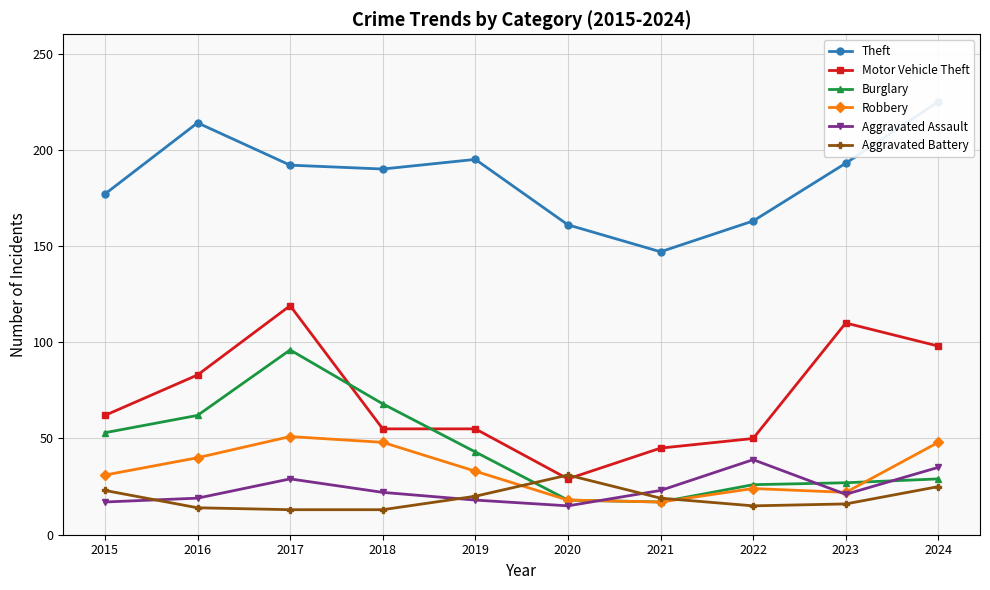

Rank the series at 2022 from highest to lowest value.

Theft, Motor Vehicle Theft, Aggravated Assault, Burglary, Robbery, Aggravated Battery